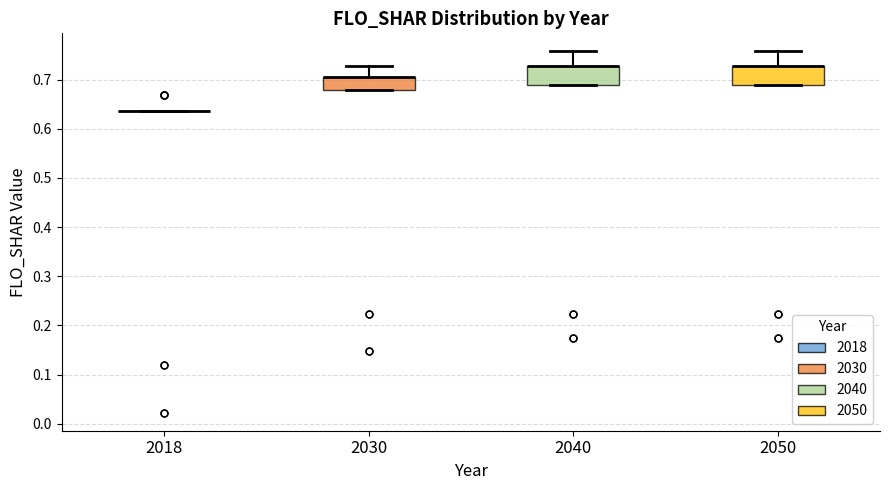

Reading left to right, transcribe this box plot: for each box, give where its median line is, the range the box spans, and where its two whiskers end, as read against the y-axis. The values are not printed on the chart, so give them approximately, as read against the axis.

2018: box collapsed to a line at 0.64, whiskers 0.64 to 0.64
2030: median 0.70 (drawn on the box's upper edge), box 0.68 to 0.70, whiskers 0.68 to 0.73
2040: median 0.73 (drawn on the box's upper edge), box 0.69 to 0.73, whiskers 0.69 to 0.76
2050: median 0.73 (drawn on the box's upper edge), box 0.69 to 0.73, whiskers 0.69 to 0.76